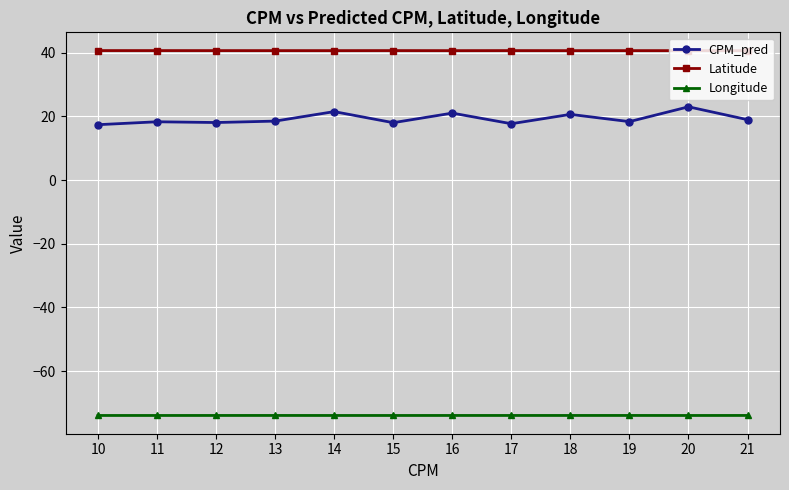

What is the minimum value shown in the chart?

-74.0